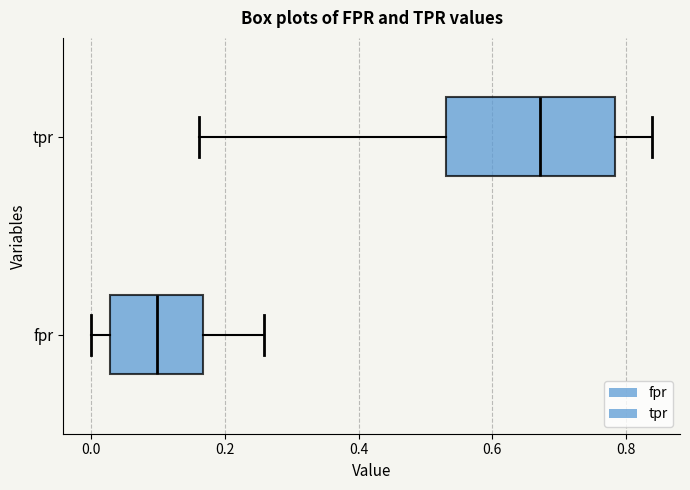

Reading bottom to top, transcribe this box plot: for each box, give where its median line is, the range the box spans, and where its two whiskers end, as read against the x-axis. The values are not printed on the chart, so give them approximately, as read against the axis.

fpr: median 0.10, box 0.02 to 0.16, whiskers 0.00 to 0.26
tpr: median 0.68, box 0.54 to 0.78, whiskers 0.16 to 0.84